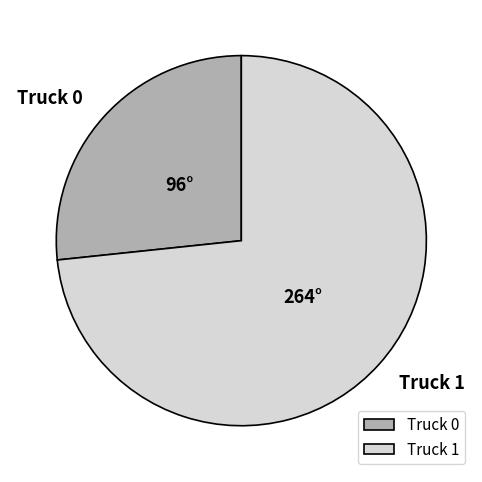

Rank the categories by value from highest to lowest.

Truck 1, Truck 0